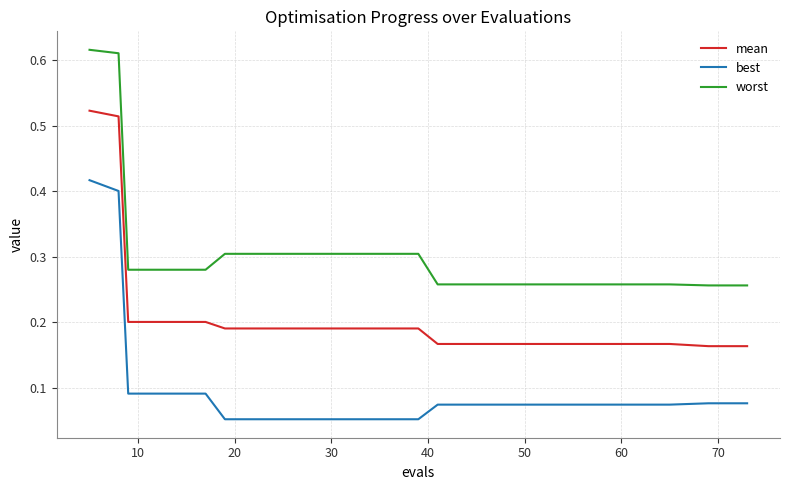

Which series has the largest total across all categories?

worst